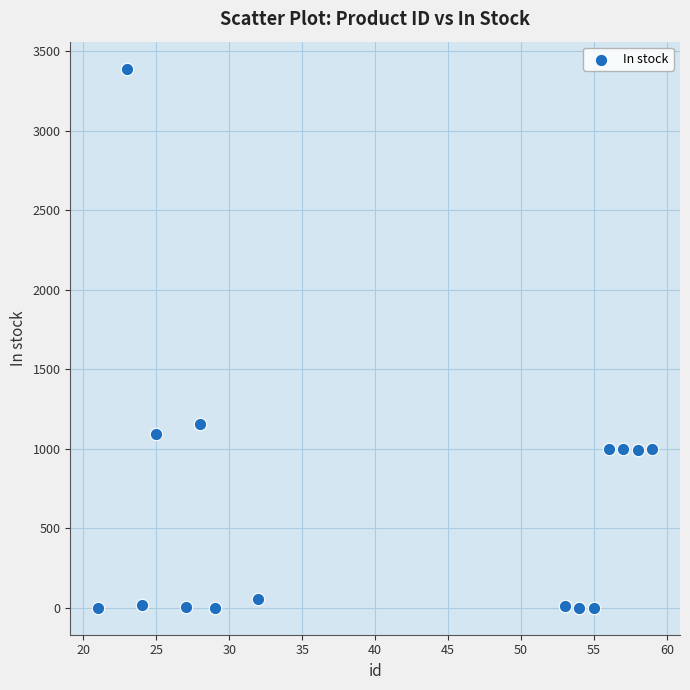

What Y value in the scatter plot is closest to 1695?

1155